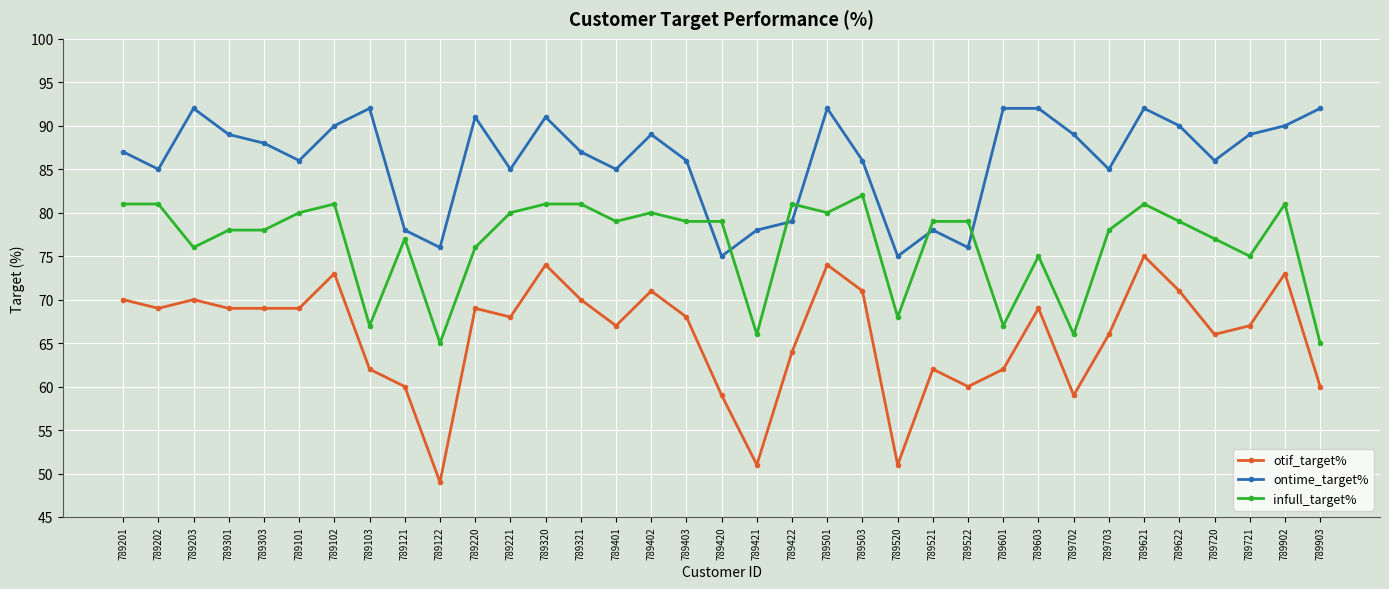

How many series are shown in this chart?

3